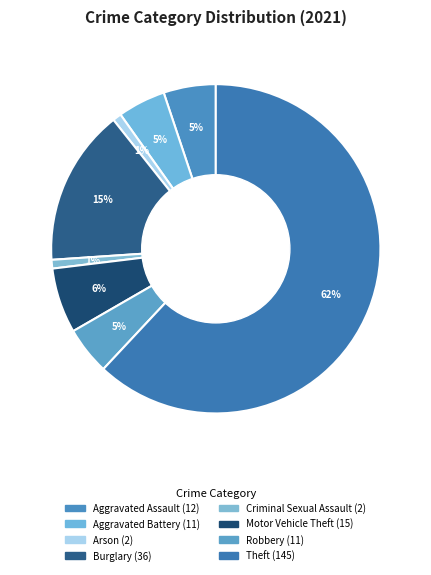

To the nearest percent, what portion does Burglary represent?

15%